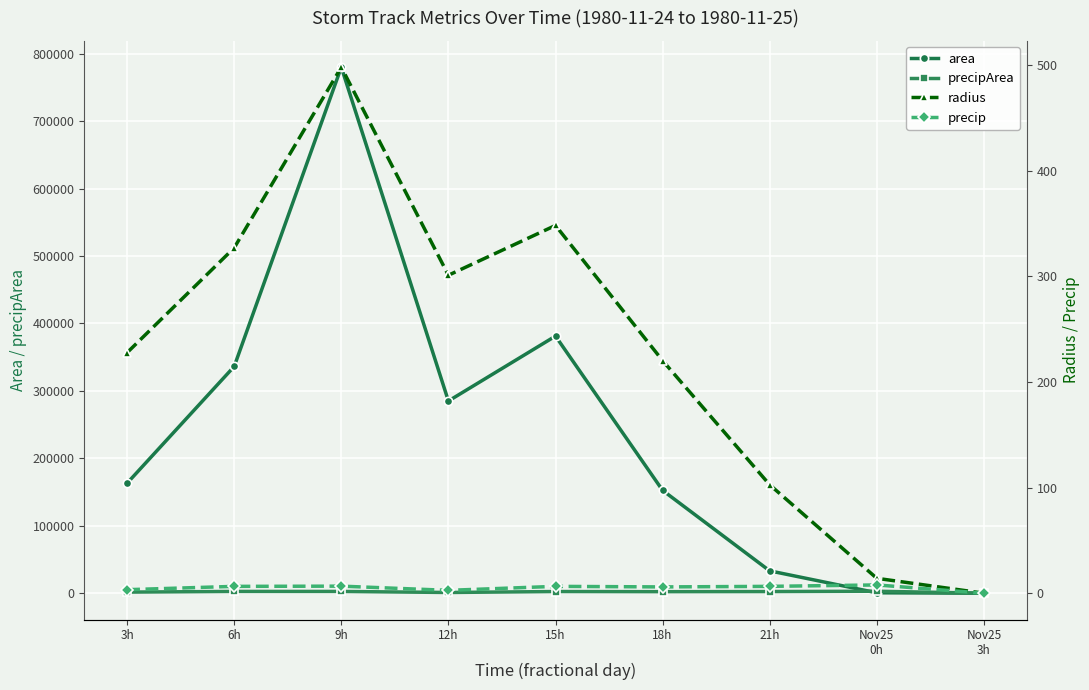

The radius series shows 327.1 at Nov25
3h. True or false?

False